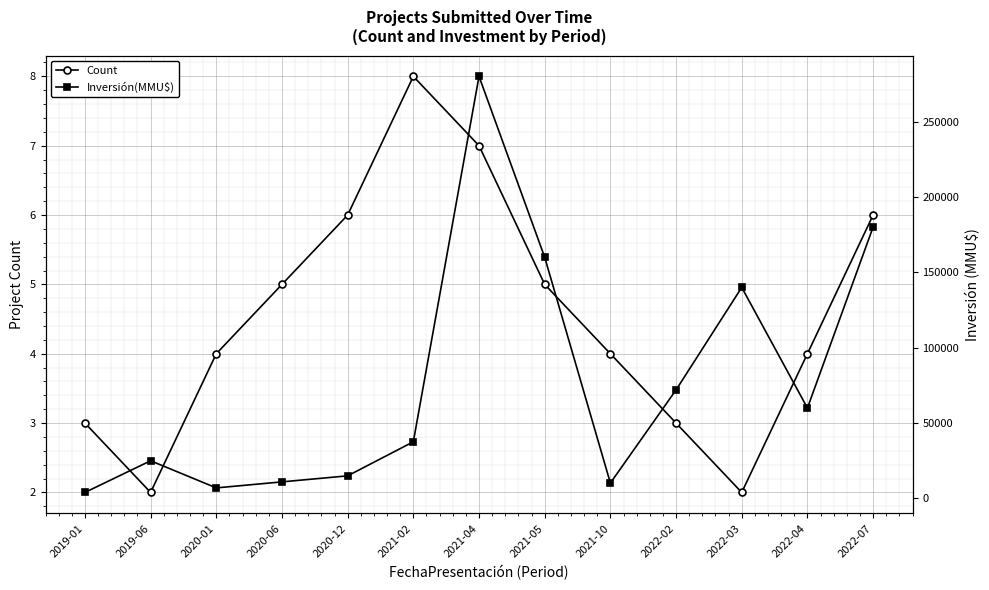

At 2022-03, list the series in order from largest to smallest.

Inversión(MMU$), Count